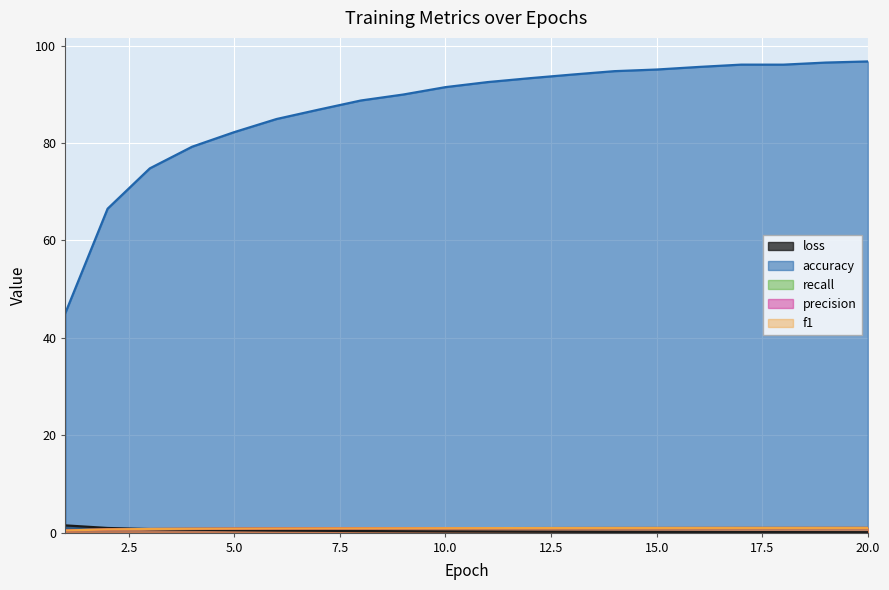

Which series has the largest range (max minus min)?

accuracy